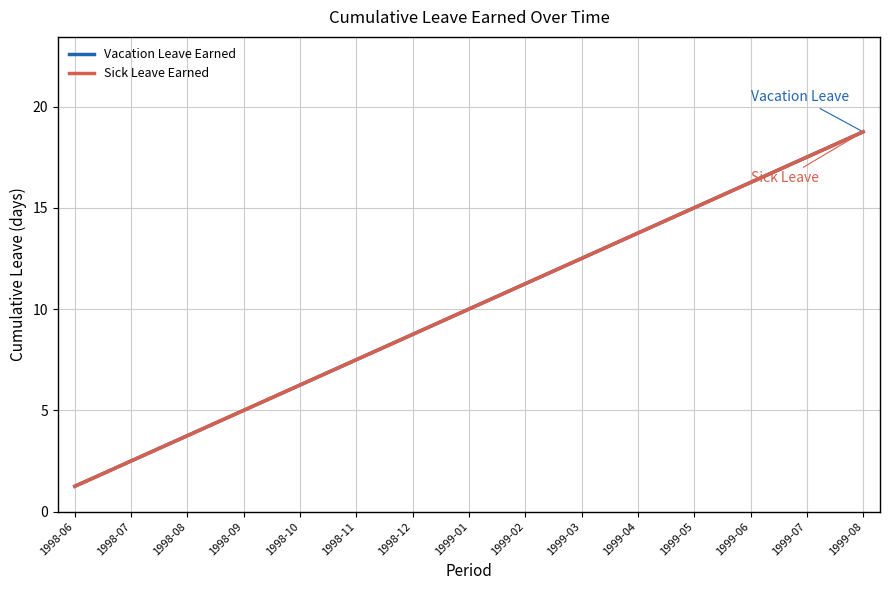

What is the label of the 12th point from the right?

1998-09